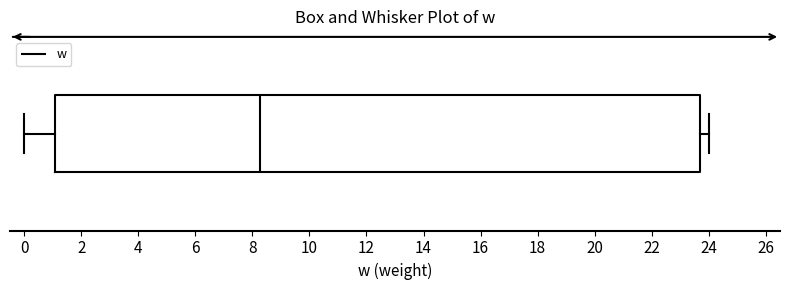

Where does the median line of the box sit on the x-axis? The values are not printed on the chart, so give them approximately, as read against the axis.

8.2